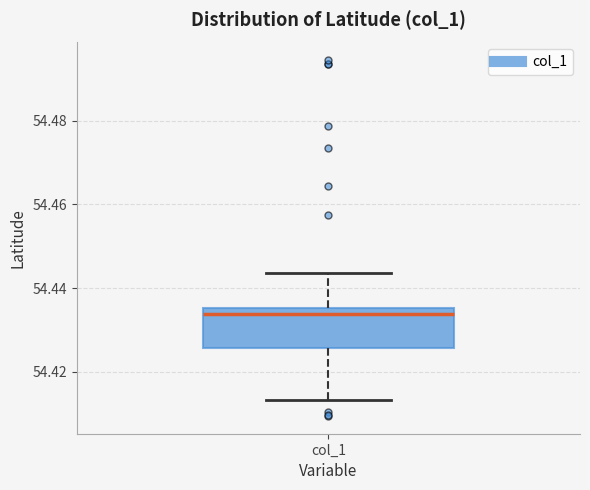

Read this box plot against the y-axis: the position of the median line, the range covered by the box, and the ends of both whiskers. The values are not printed on the chart, so give them approximately, as read against the axis.

median 54.434, box 54.426 to 54.436, whiskers 54.414 to 54.444